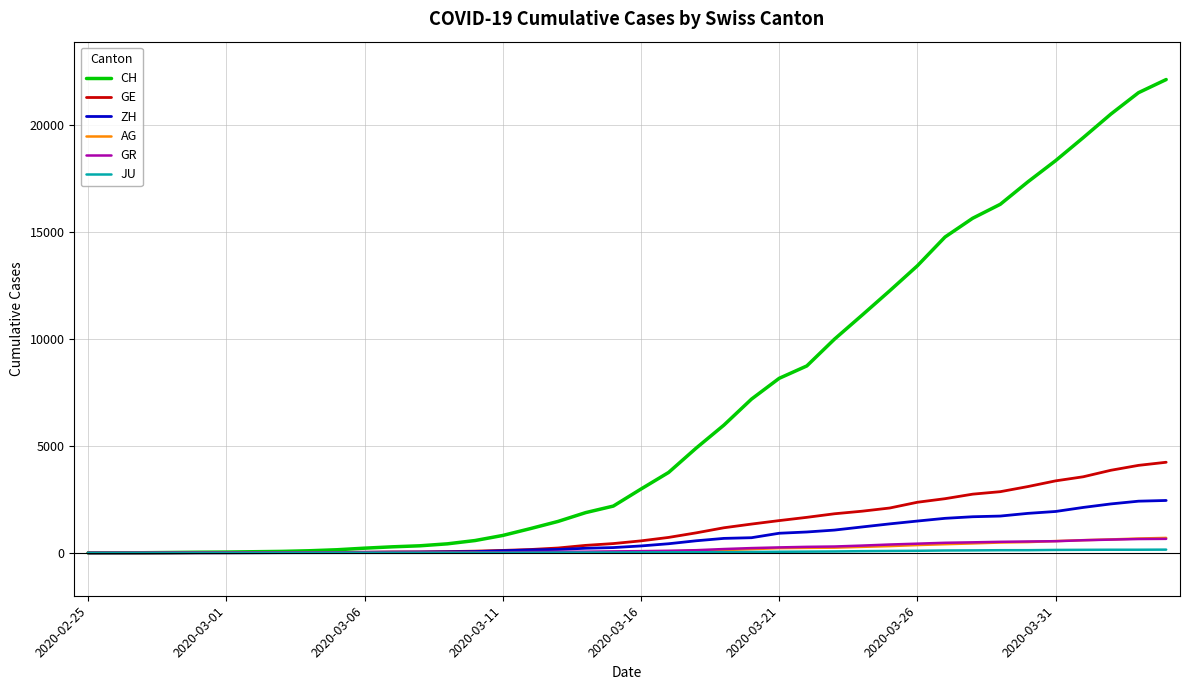

Which series has the largest total across all categories?

CH